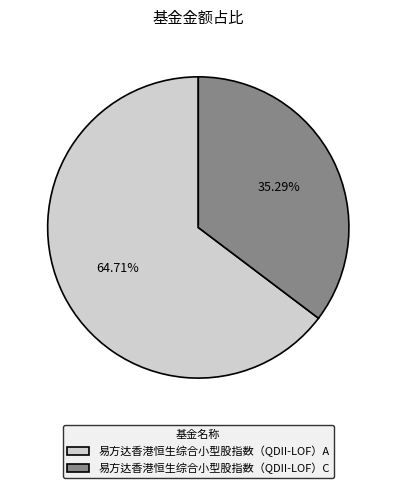

How many slices are in this pie chart?

2